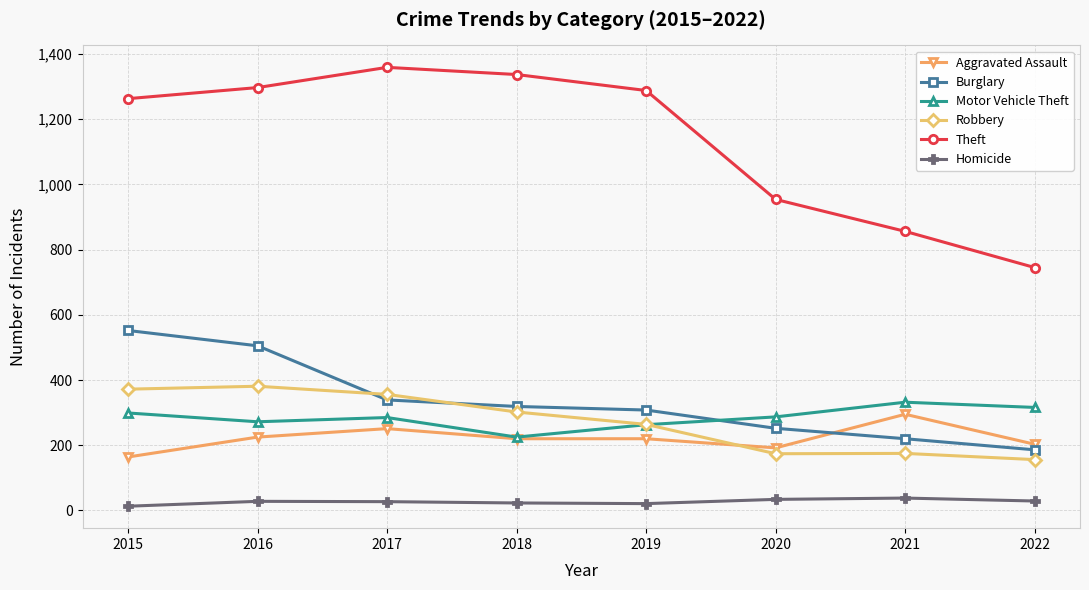

What is the total value across all series at 2015?

2663